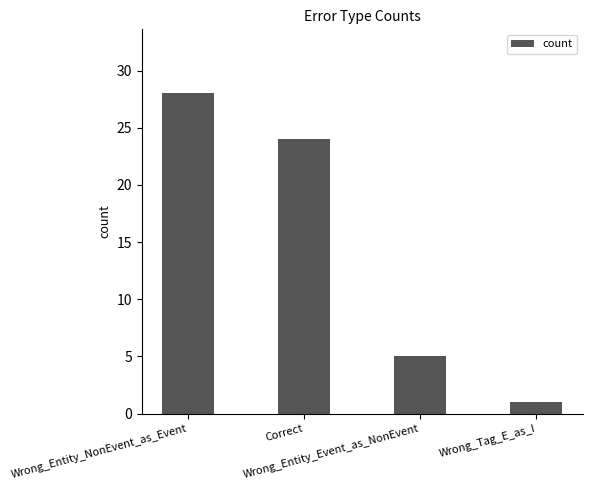

What is the smallest value displayed?

1